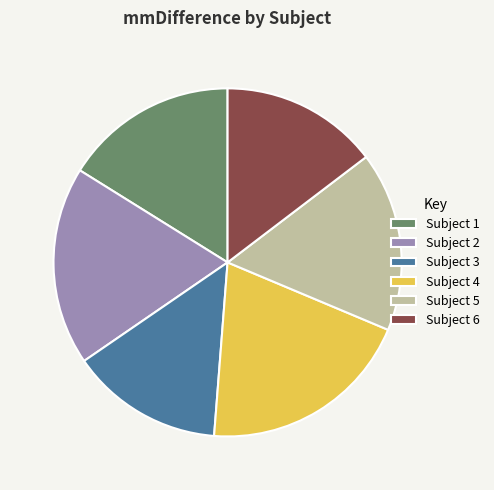

Does Subject 1 represent more than half of the total?

No